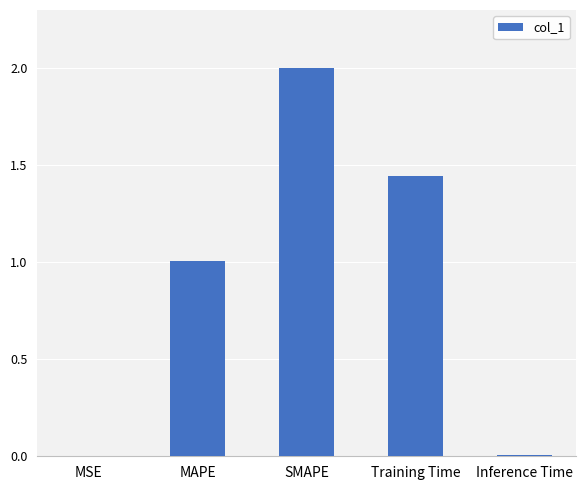

Is it true that the value at Inference Time is 0.0?

True